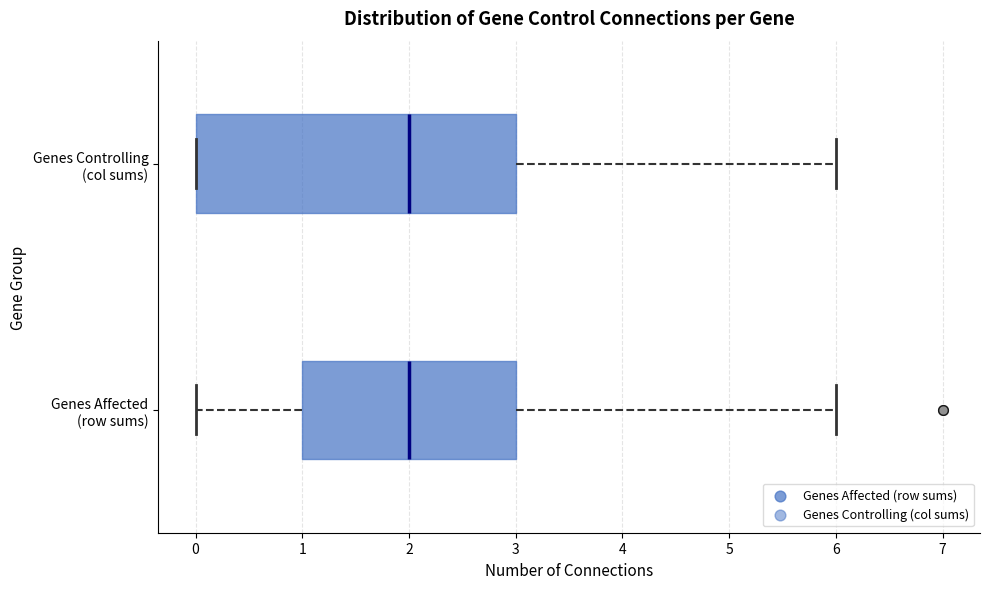

Where does the right whisker of the box for Genes Affected (row sums) end on the x-axis? The values are not printed on the chart, so give them approximately, as read against the axis.

6